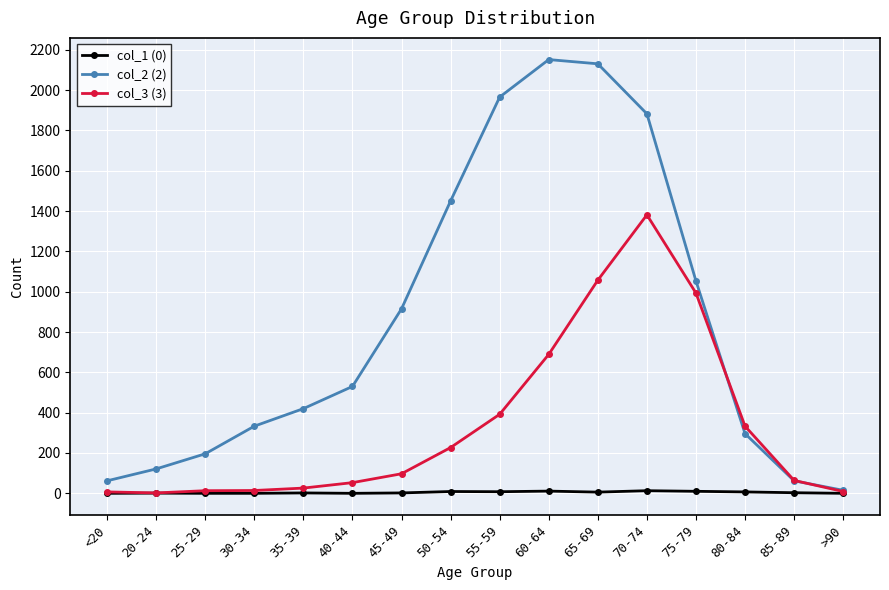

Is the value of col_1 (0) at 45-49 greater than the value of col_2 (2) at 85-89?

No